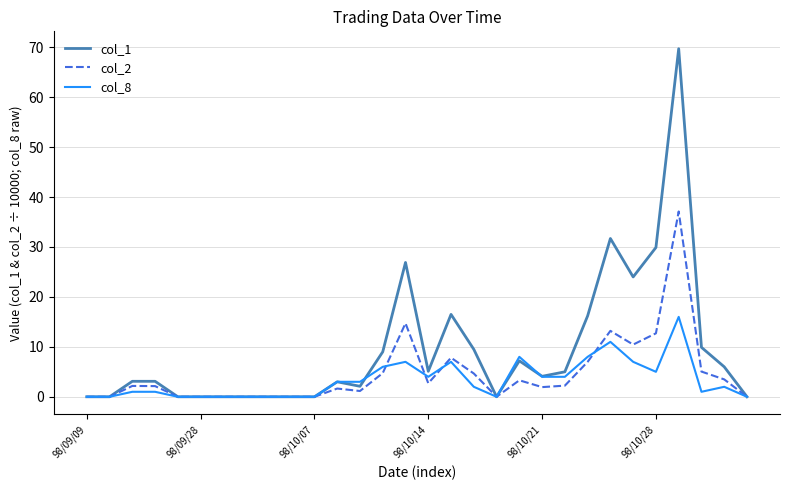

Which series has the largest total across all categories?

col_1